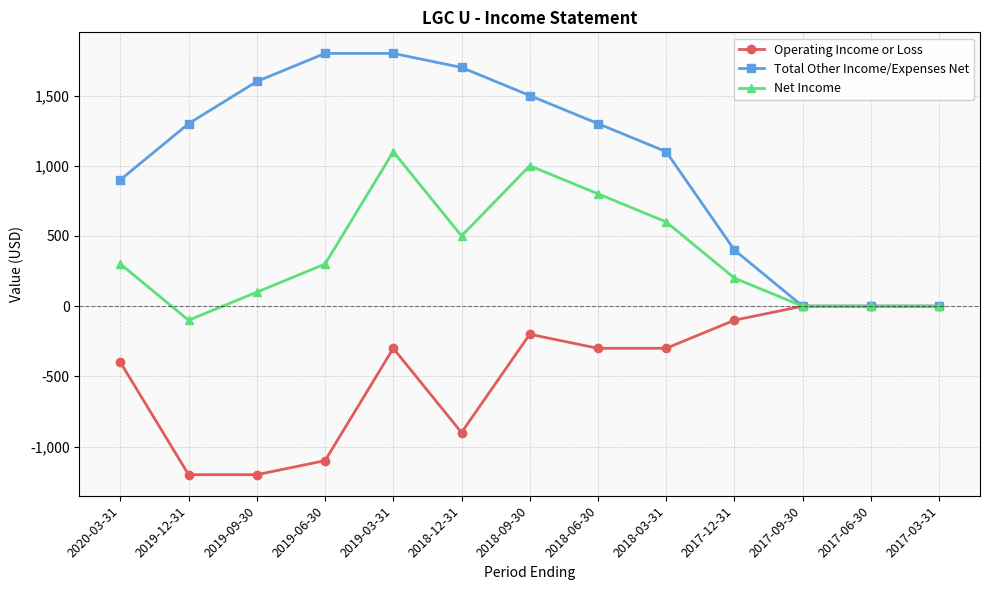

What are all the series names shown in the legend?

Operating Income or Loss, Total Other Income/Expenses Net, Net Income